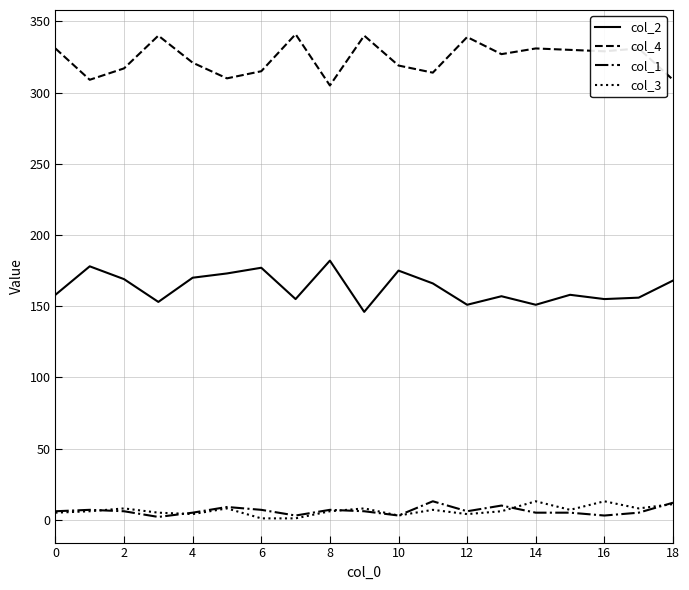

What is the maximum value shown in the chart?

341